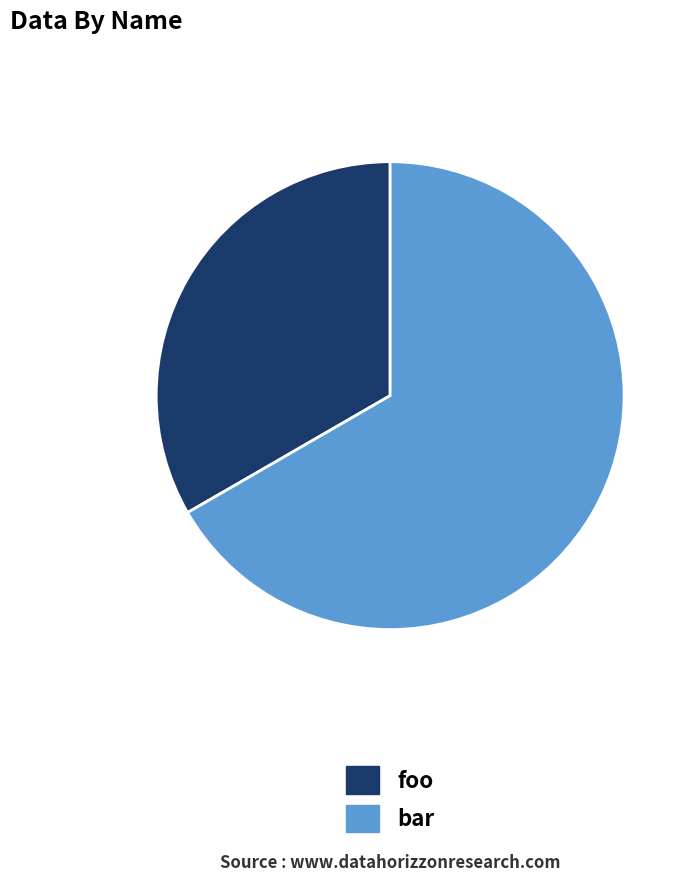

Which category has the smallest portion of the pie?

foo